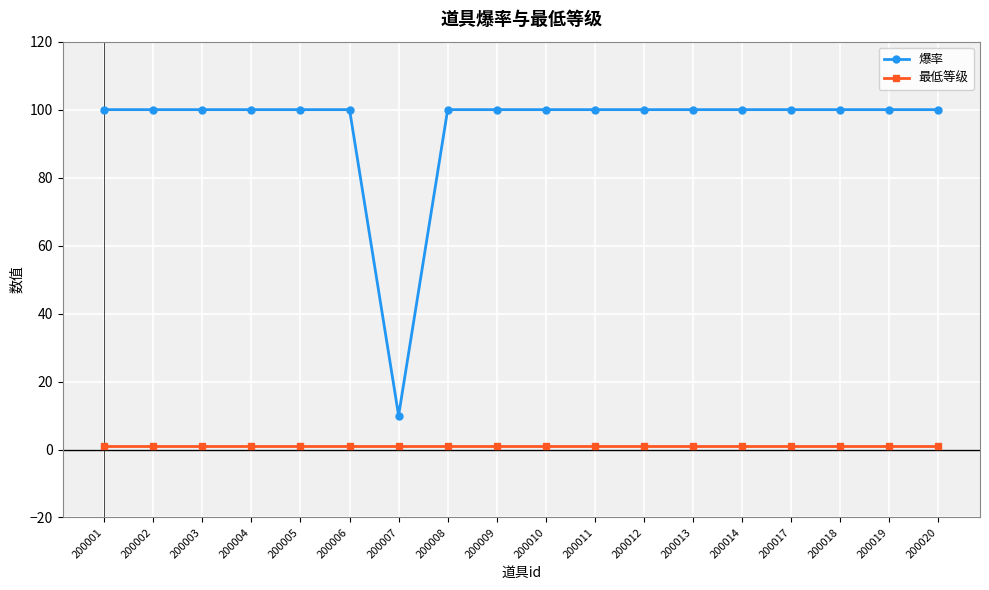

How many lines are shown in the chart?

2